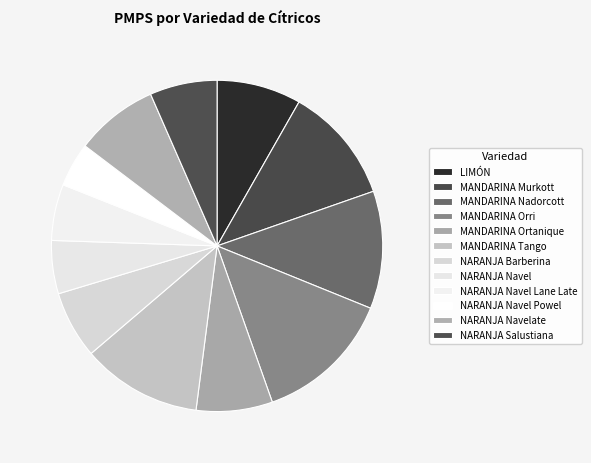

Count the number of slices in the pie.

12